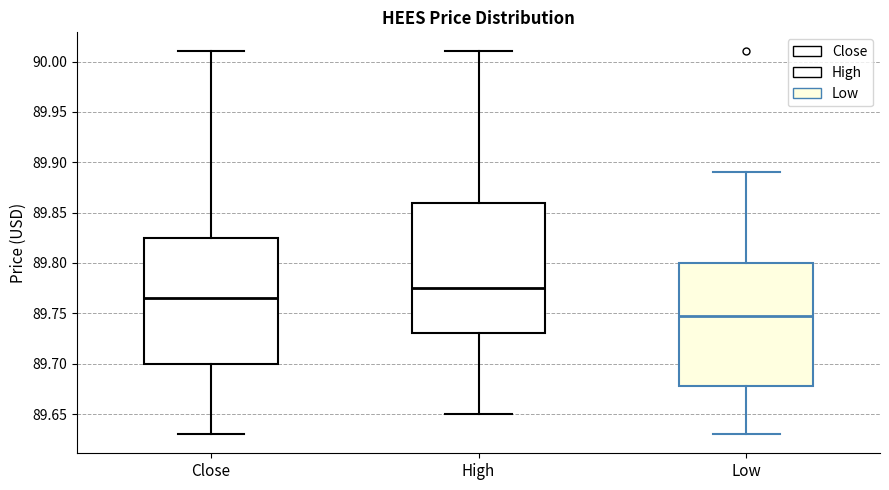

Which box has the lowest median line?

Low